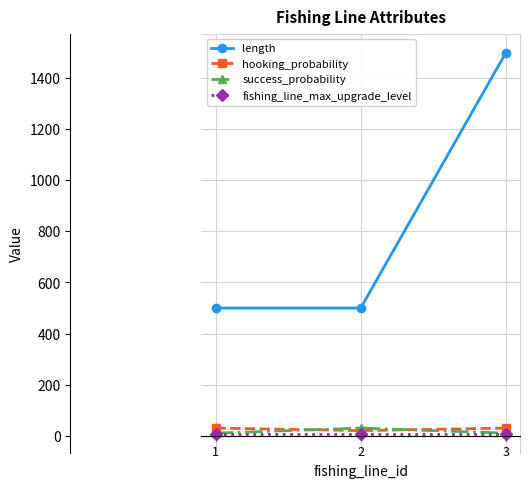

What is the highest value of the length series?

1500